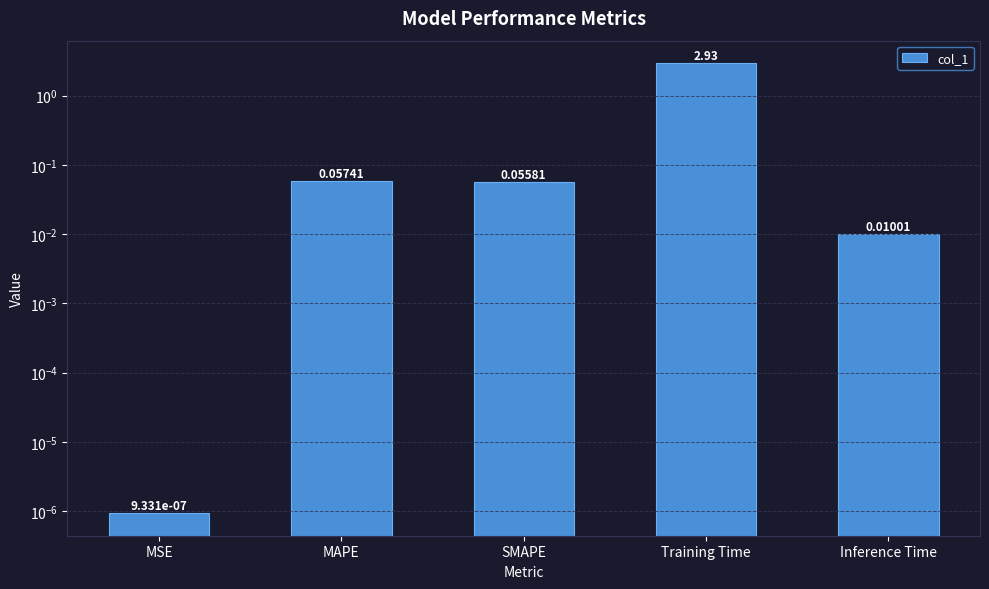

Rank the categories by value from lowest to highest.

MSE, Inference Time, SMAPE, MAPE, Training Time